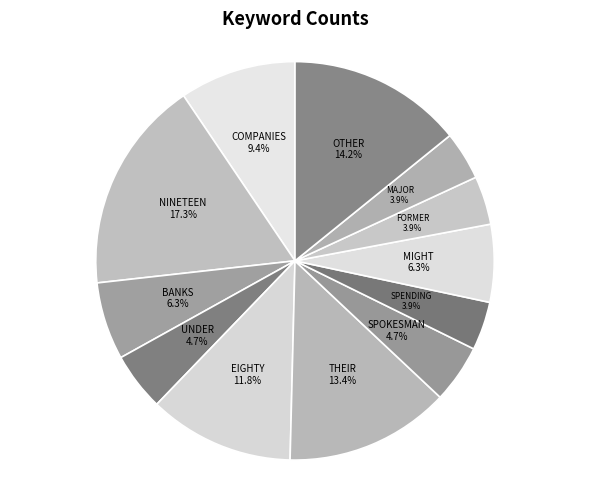

What is the largest slice in the pie chart?

NINETEEN